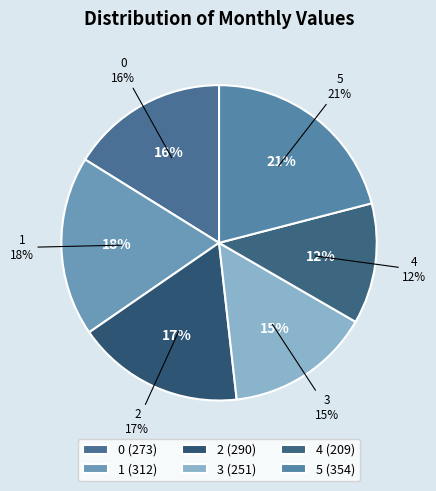

Is 7 the majority of the pie?

No